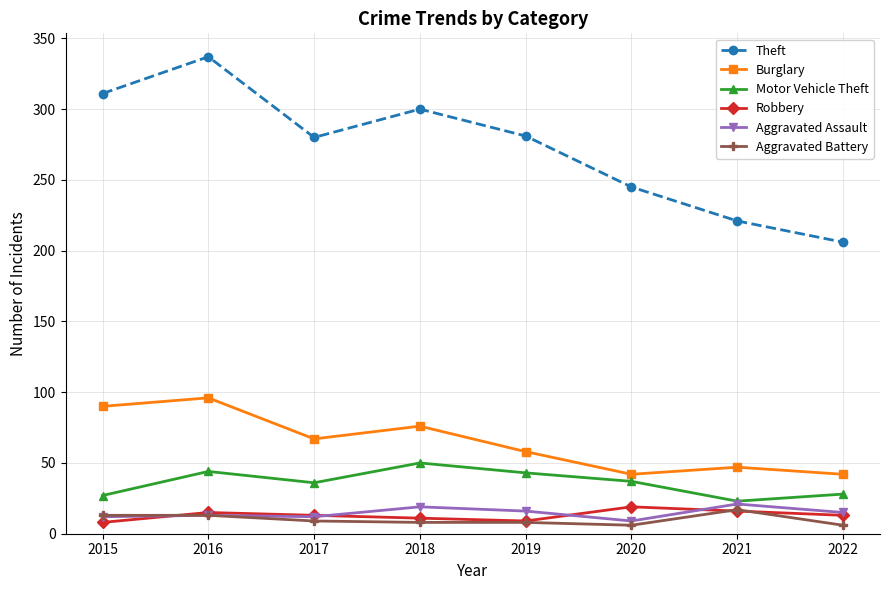

True or false: Aggravated Battery and Motor Vehicle Theft intersect in this chart.

False